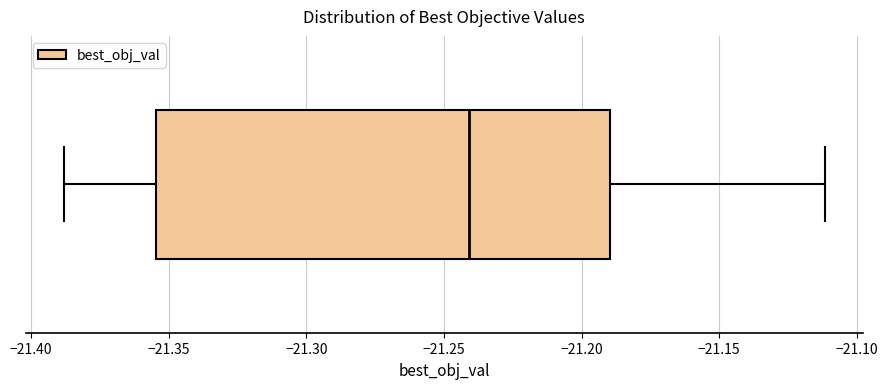

Transcribe this box plot: give where the median line is, the range the box spans, and where the two whiskers end, as read against the x-axis. The values are not printed on the chart, so give them approximately, as read against the axis.

median -21.240, box -21.355 to -21.190, whiskers -21.390 to -21.110